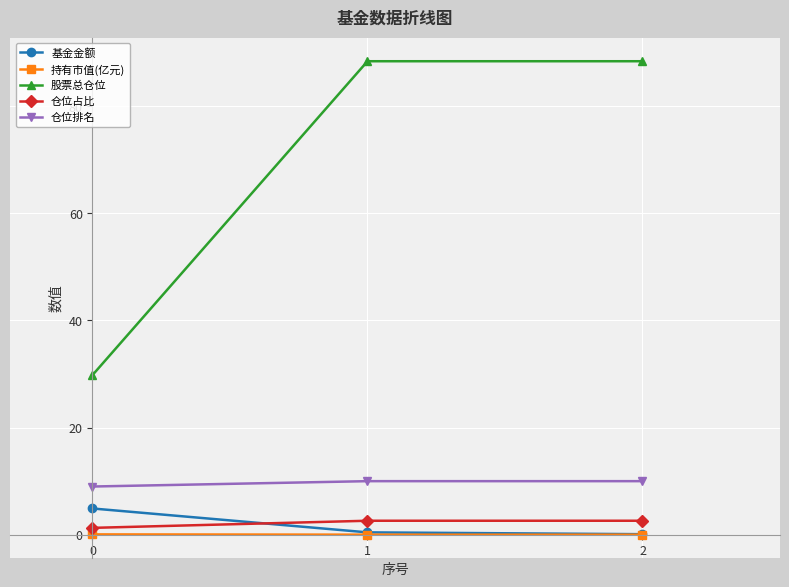

How many lines are shown in the chart?

5